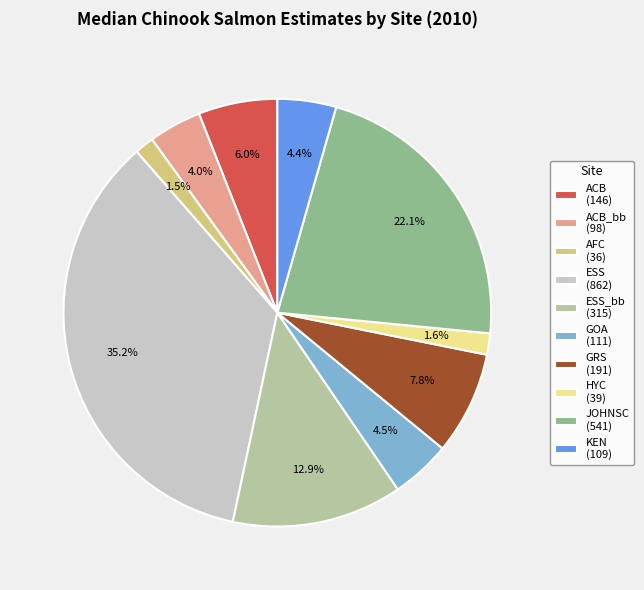

Does any single category account for the majority?

No